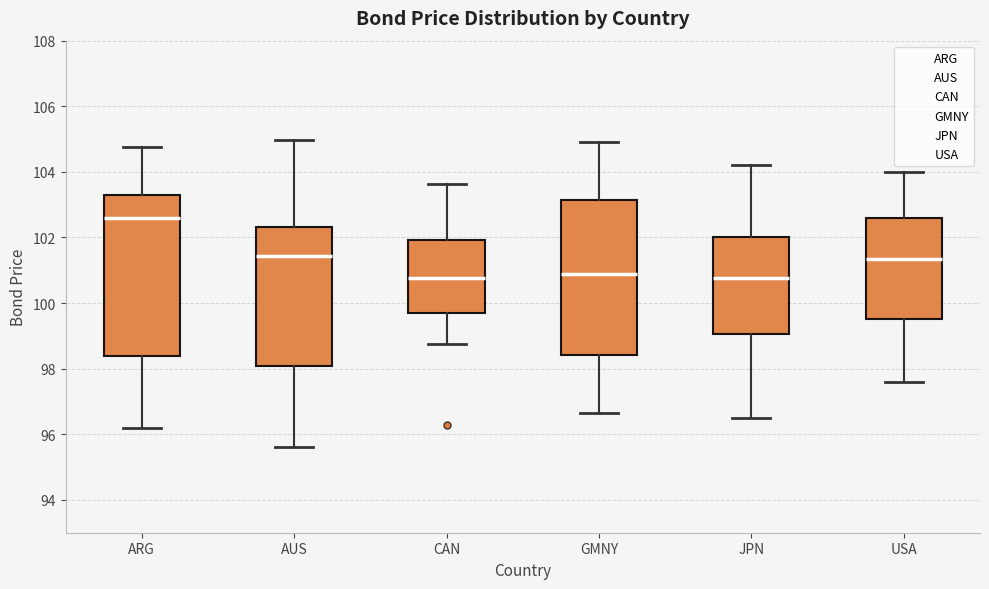

Reading left to right, transcribe this box plot: for each box, give where its median line is, the range the box spans, and where its two whiskers end, as read against the y-axis. The values are not printed on the chart, so give them approximately, as read against the axis.

ARG: median 102.6, box 98.4 to 103.2, whiskers 96.2 to 104.8
AUS: median 101.4, box 98.0 to 102.4, whiskers 95.6 to 105.0
CAN: median 100.8, box 99.6 to 102.0, whiskers 98.8 to 103.6
GMNY: median 100.8, box 98.4 to 103.2, whiskers 96.6 to 105.0
JPN: median 100.8, box 99.0 to 102.0, whiskers 96.6 to 104.2
USA: median 101.4, box 99.6 to 102.6, whiskers 97.6 to 104.0